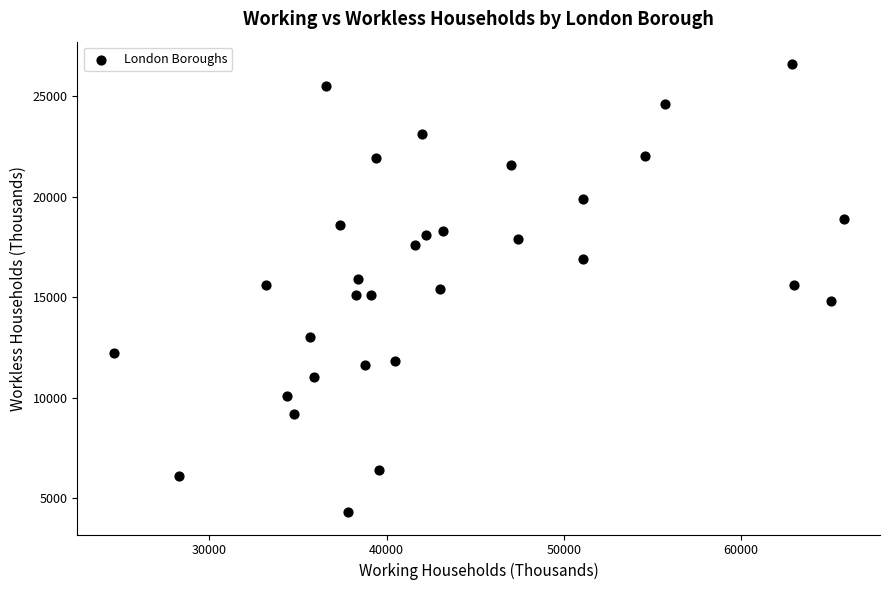

What is the range of Y values (max minus min)?

22300